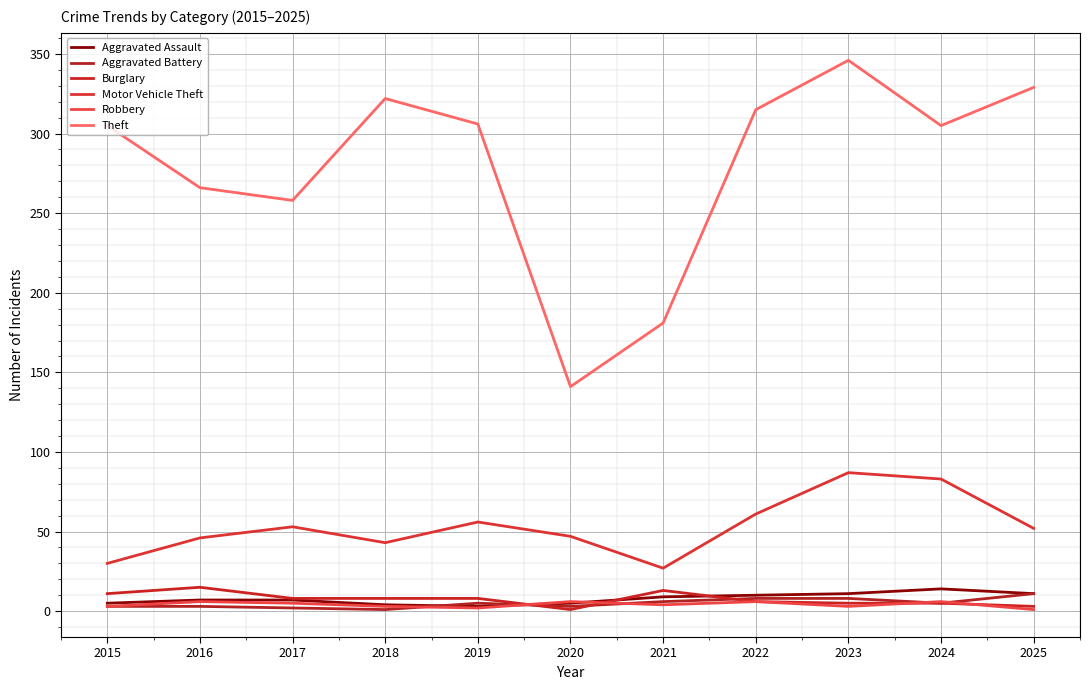

How many lines are shown in the chart?

6